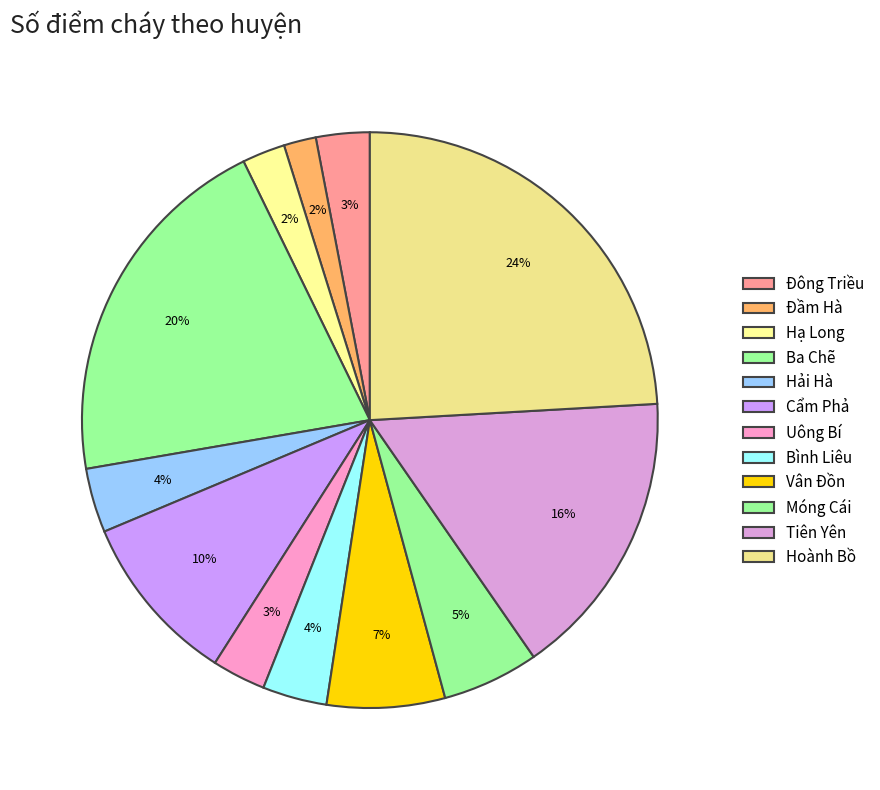

Which category has the biggest portion of the pie?

Hoành Bồ